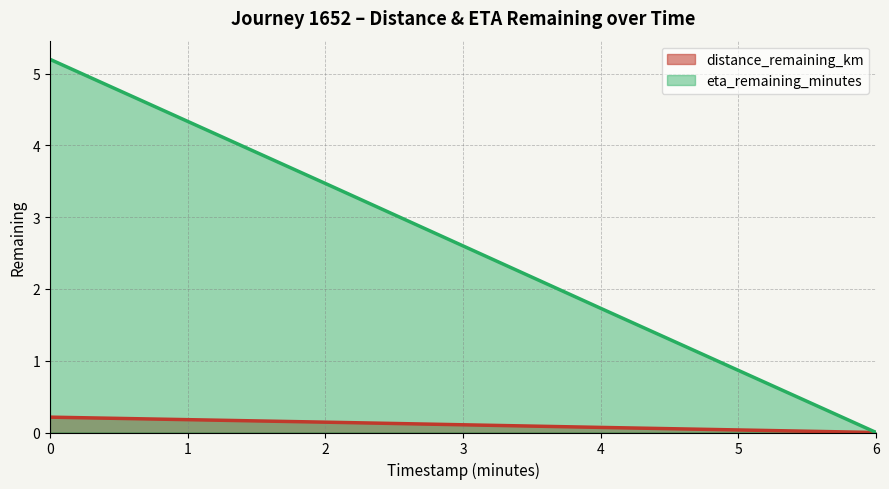

Is it true that eta_remaining_minutes equals 3.5 at 2?

True